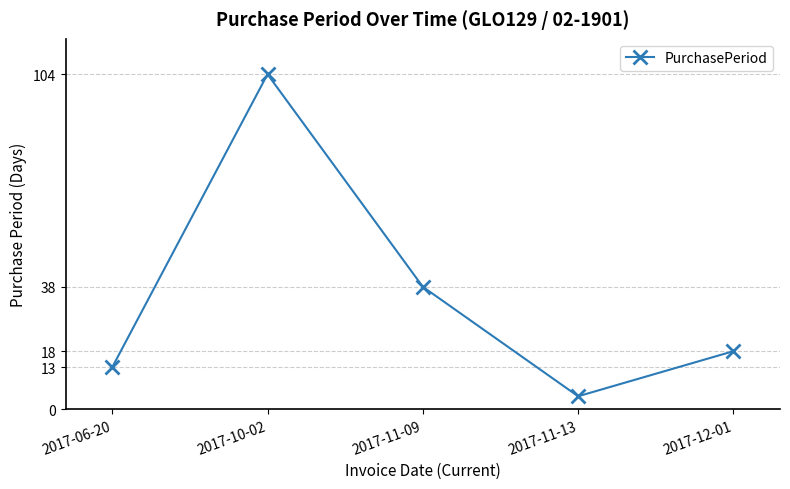

What is the minimum value shown in the chart?

4